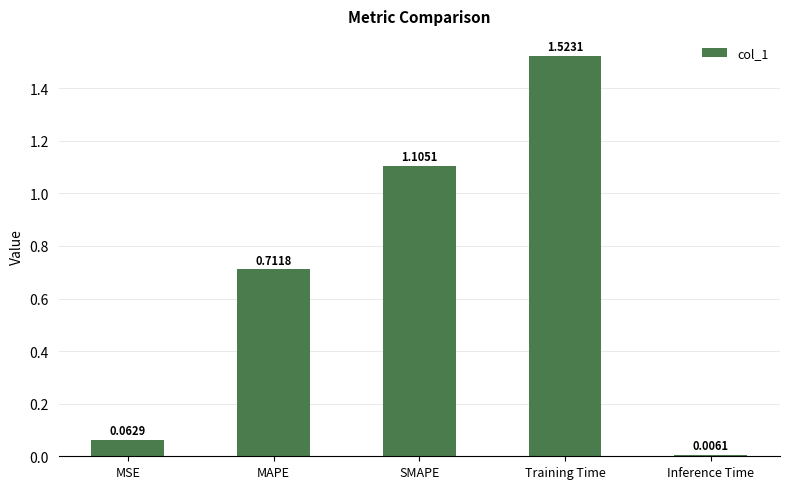

What position from the right is MSE?

5